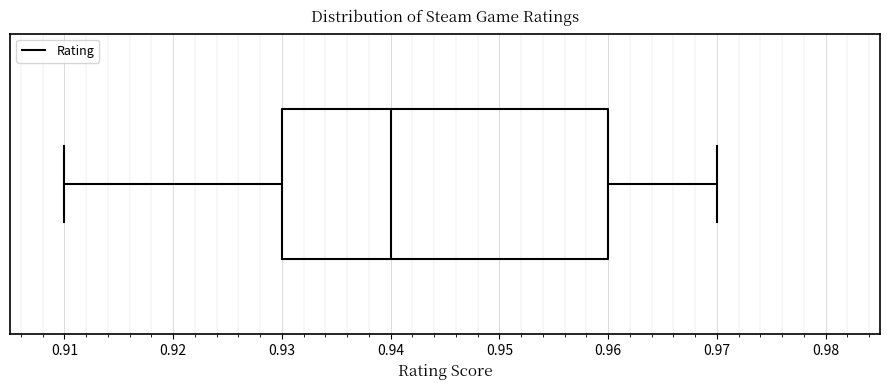

Read this box plot against the x-axis: the position of the median line, the range covered by the box, and the ends of both whiskers. The values are not printed on the chart, so give them approximately, as read against the axis.

median 0.94, box 0.93 to 0.96, whiskers 0.91 to 0.97